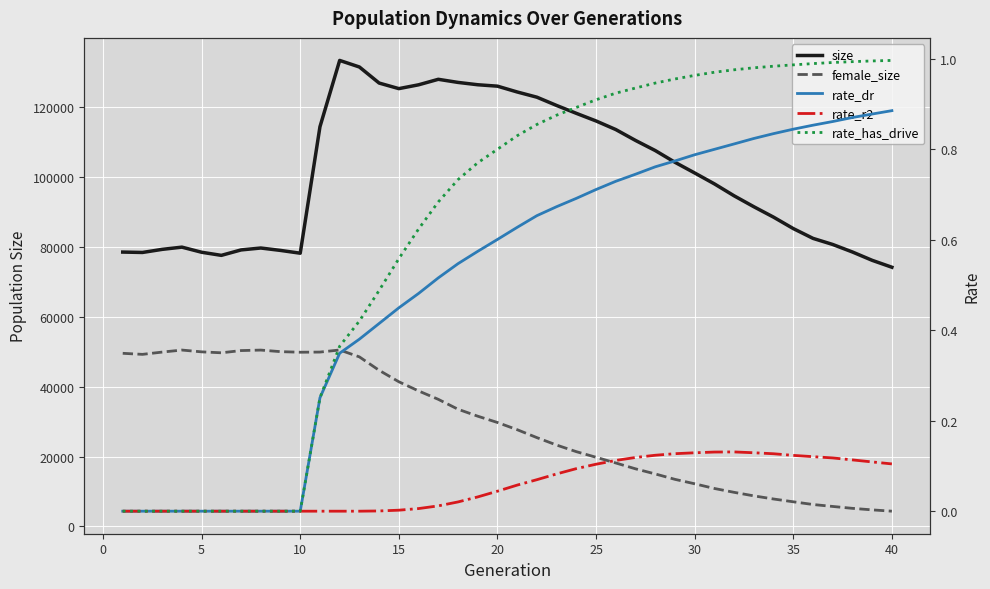

Which series has the largest total across all categories?

size